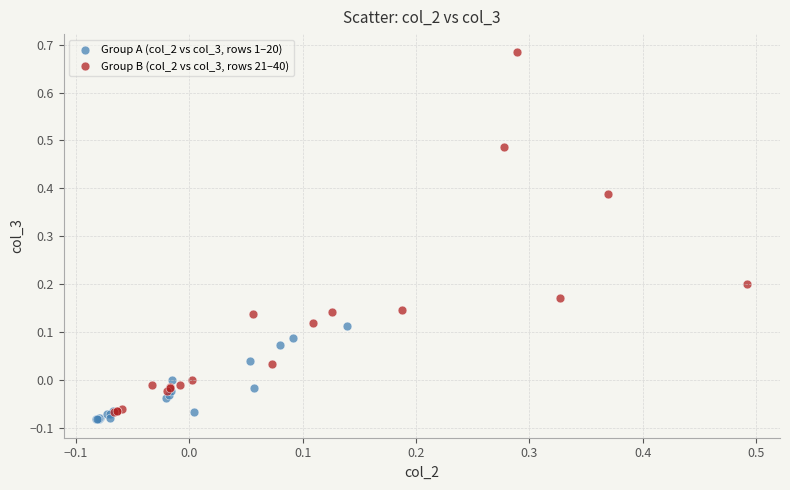

Which series has the widest spread of Y values?

Group B (col_2 vs col_3, rows 21–40)